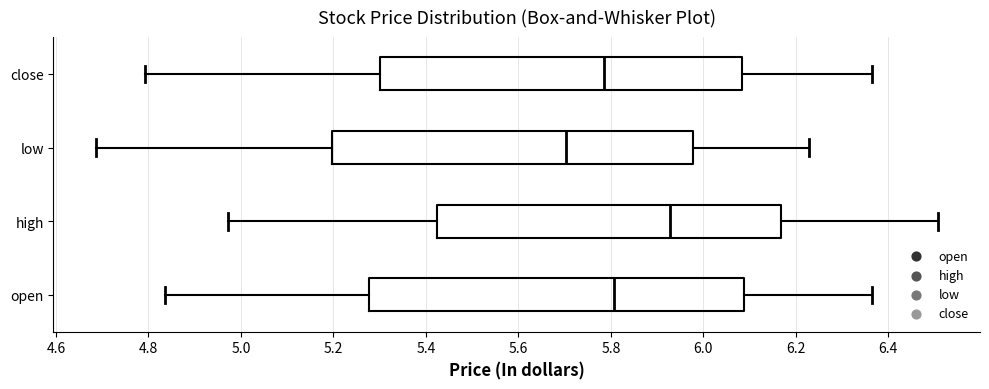

Reading bottom to top, read every box against the x-axis: the position of its median line, the range the box covers, and the ends of its whiskers. The values are not printed on the chart, so give them approximately, as read against the axis.

open: median 5.80, box 5.28 to 6.08, whiskers 4.84 to 6.36
high: median 5.92, box 5.42 to 6.16, whiskers 4.98 to 6.50
low: median 5.70, box 5.20 to 5.98, whiskers 4.68 to 6.22
close: median 5.78, box 5.30 to 6.08, whiskers 4.80 to 6.36